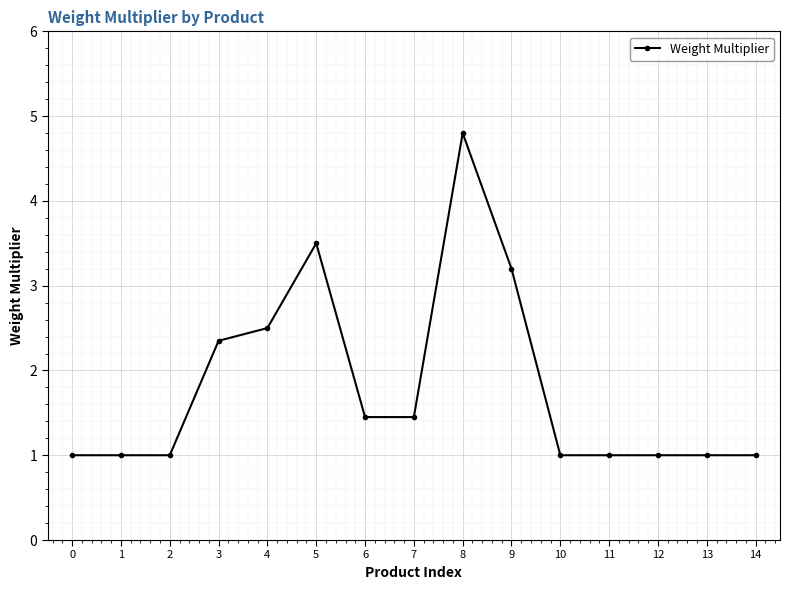

What is the value of the 11th point from the left?

1.0